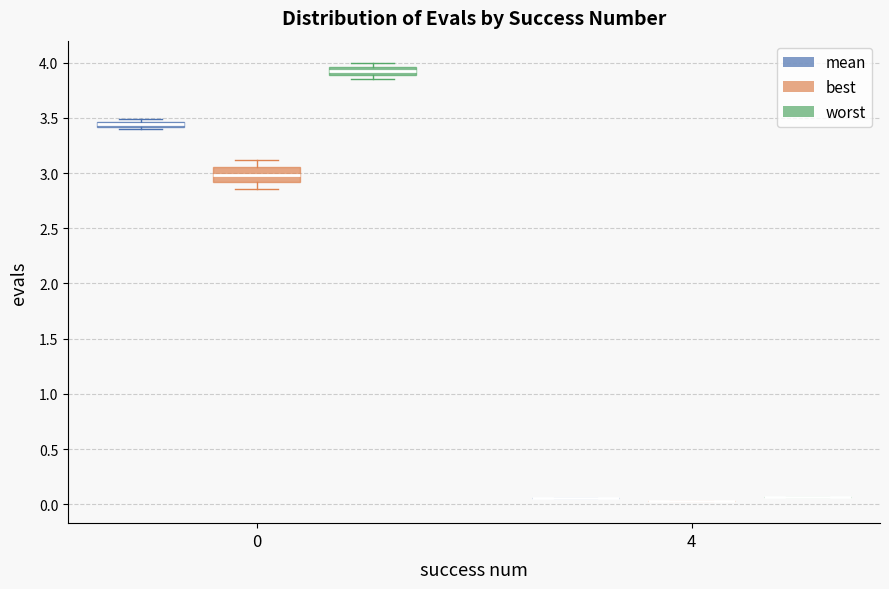

Where is the upper edge of the box for 0 (mean) on the y-axis? The values are not printed on the chart, so give them approximately, as read against the axis.

3.45